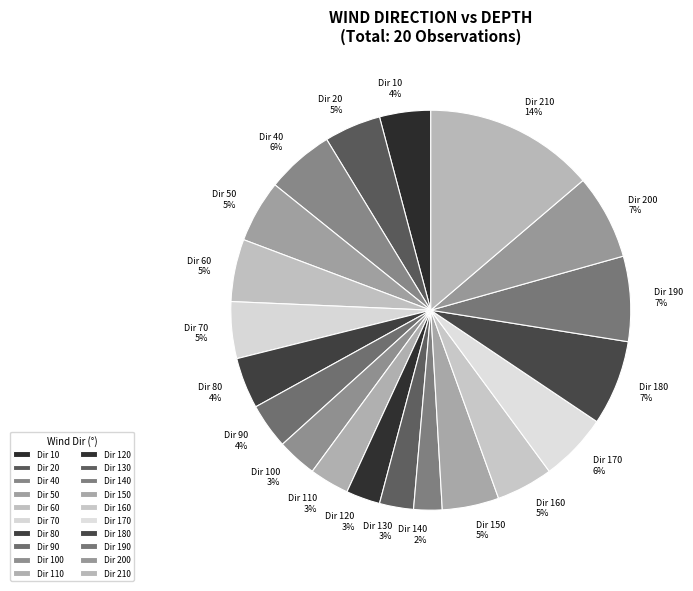

Is it true that Dir 110 is 10% of the pie?

False